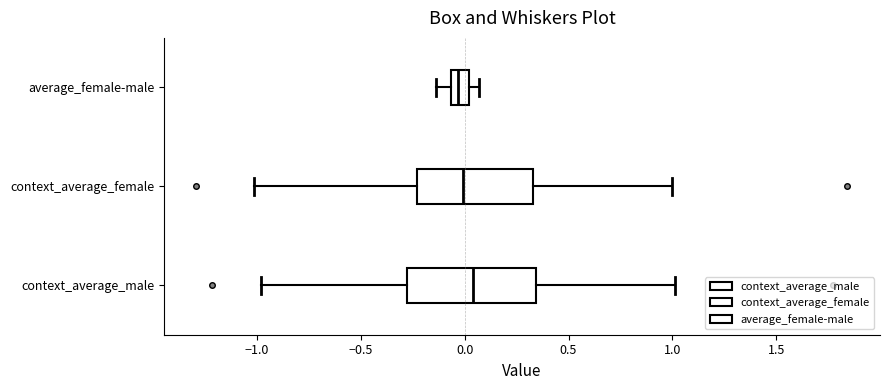

Which box is the widest, from its left edge to its right edge?

context_average_male